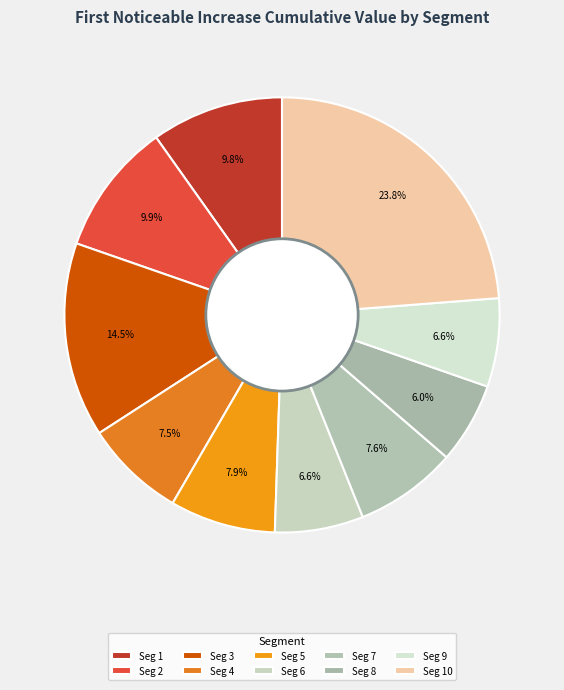

How many segments does this pie chart have?

10